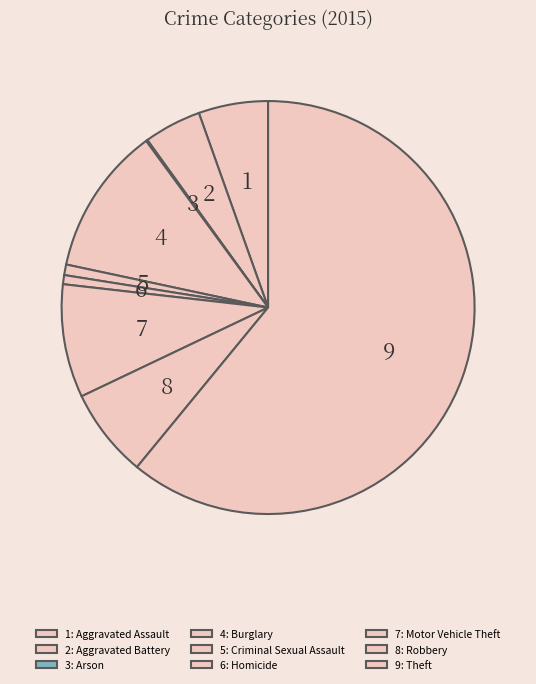

How many slices are in this pie chart?

9